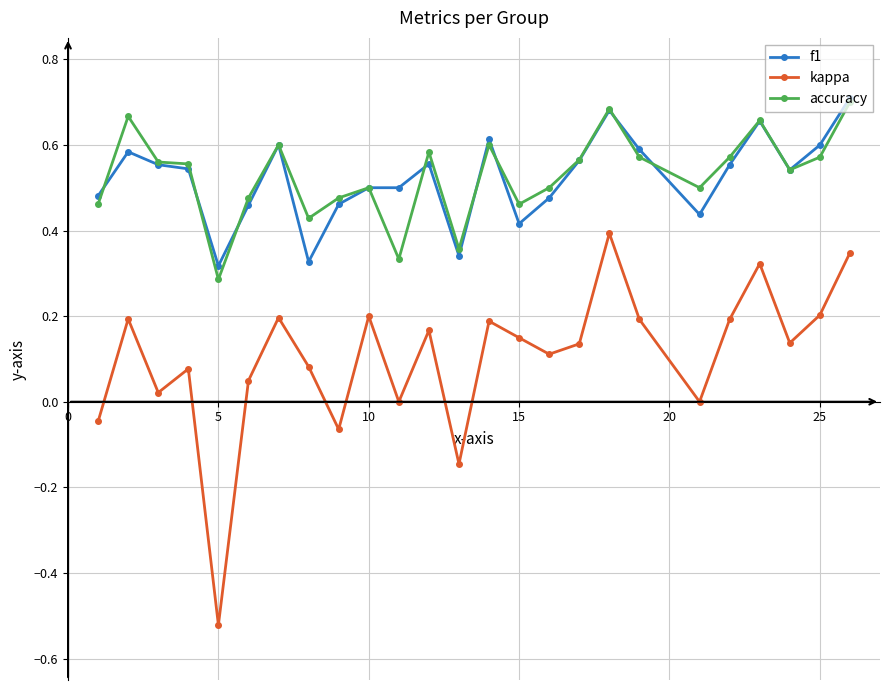

True or false: kappa and accuracy intersect in this chart.

False